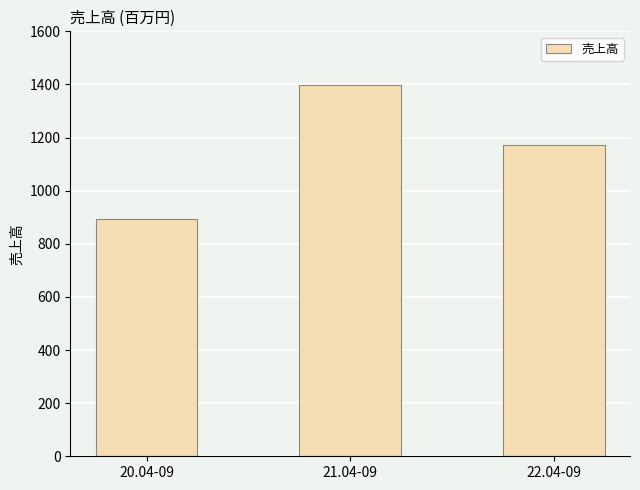

Reading right to left, list all the values displayed in this chart.

1172	1399	894